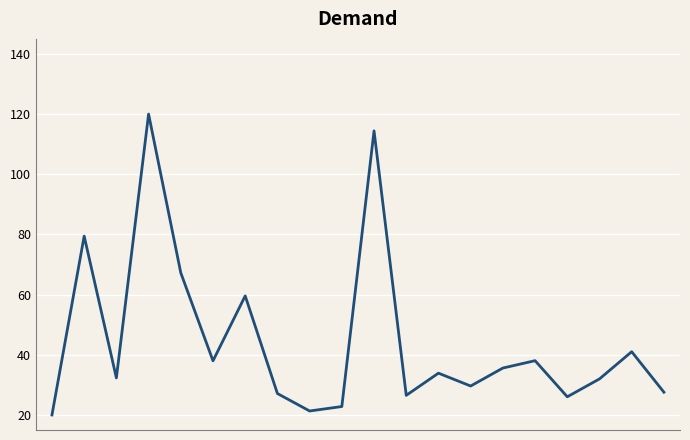

What is the difference between the maximum and minimum values?

100.0